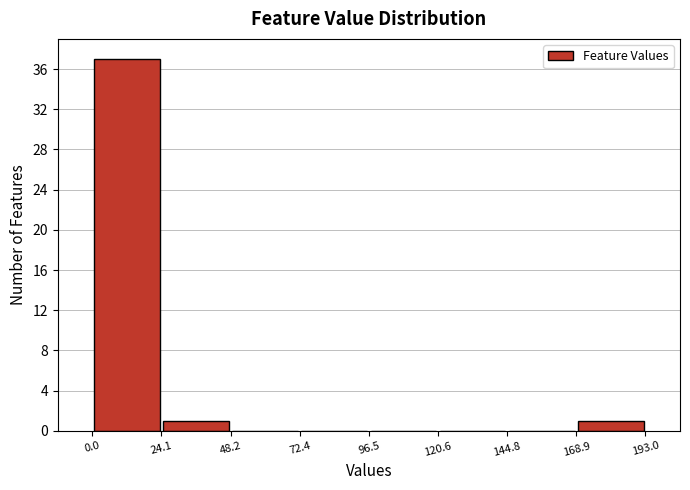

Over which range of the x-axis is the bar tallest?

0.0 to 24.1